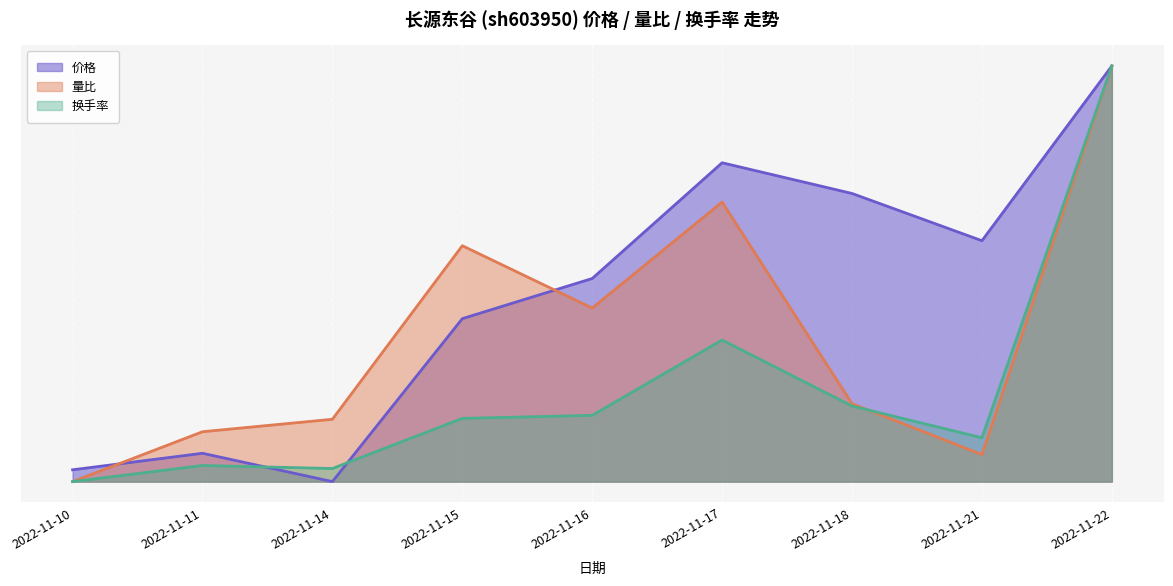

After their last crossing, which series has the higher values: 价格 or 量比?

价格